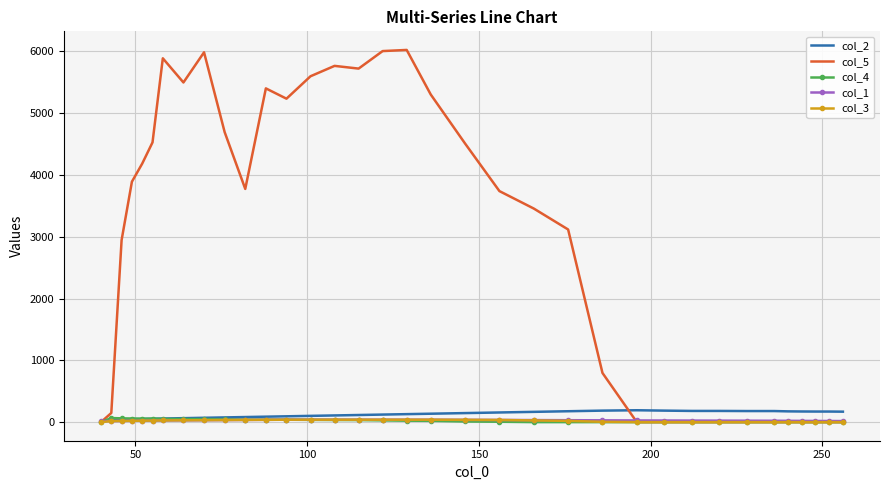

Which series has the largest range (max minus min)?

col_5